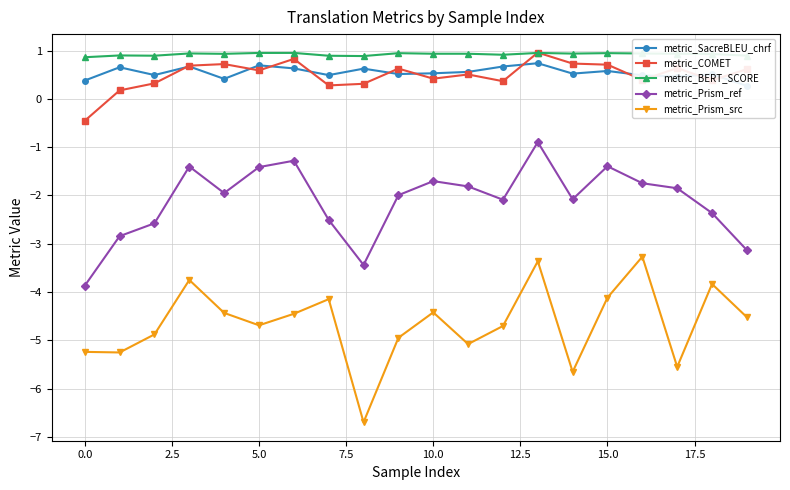

Reading left to right, list all the values displayed in this chart.

metric_SacreBLEU_chrf: 0.4	0.7	0.5	0.7	0.4	0.7	0.6	0.5	0.6	0.5	0.5	0.6	0.7	0.7	0.5	0.6	0.5	0.5	0.5	0.3
metric_COMET: -0.5	0.2	0.3	0.7	0.7	0.6	0.8	0.3	0.3	0.6	0.4	0.5	0.4	1.0	0.7	0.7	0.4	0.6	0.4	0.6
metric_BERT_SCORE: 0.9	0.9	0.9	0.9	0.9	1.0	1.0	0.9	0.9	0.9	0.9	0.9	0.9	1.0	0.9	0.9	0.9	0.9	0.9	0.9
metric_Prism_ref: -3.9	-2.8	-2.6	-1.4	-2.0	-1.4	-1.3	-2.5	-3.4	-2.0	-1.7	-1.8	-2.1	-0.9	-2.1	-1.4	-1.7	-1.9	-2.4	-3.1
metric_Prism_src: -5.2	-5.3	-4.9	-3.8	-4.4	-4.7	-4.5	-4.1	-6.7	-4.9	-4.4	-5.1	-4.7	-3.4	-5.7	-4.1	-3.3	-5.6	-3.8	-4.5